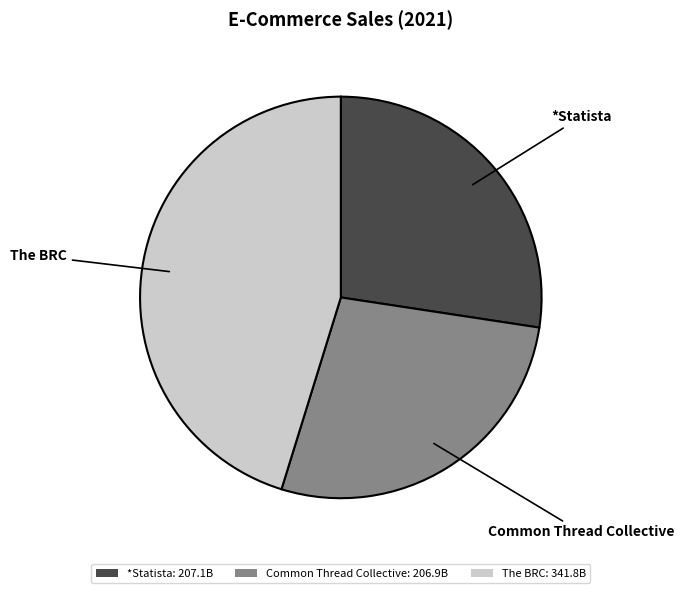

What is the ratio of the value at *Statista to the value at The BRC?

0.6